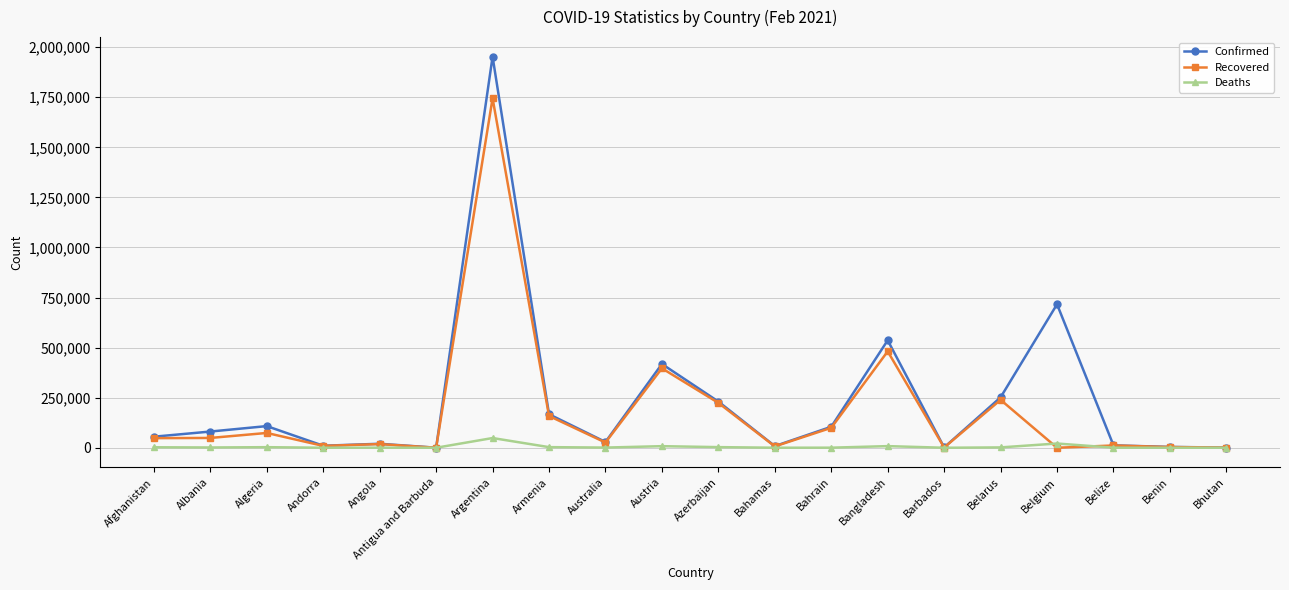

What is the difference between the maximum and minimum values in the Confirmed series?

1952495